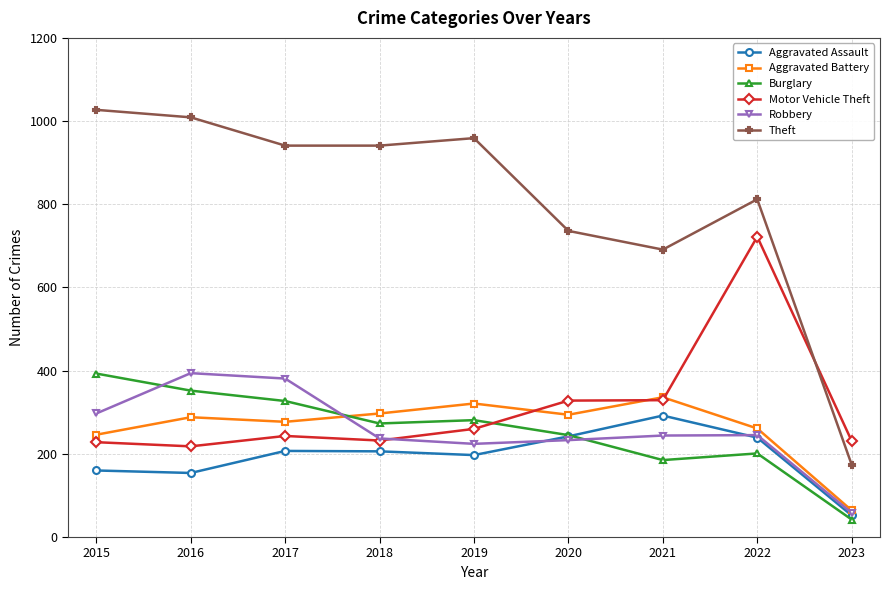

Which series has the widest spread of values?

Theft